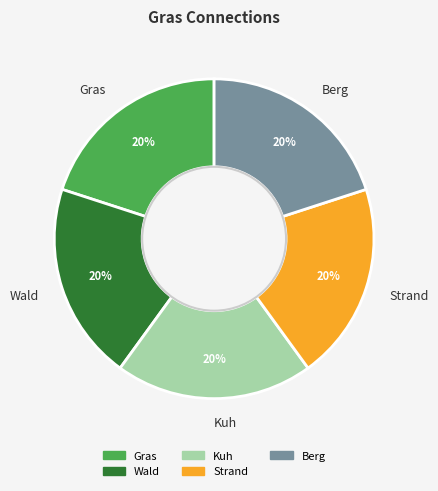

Count the number of slices in the pie.

5